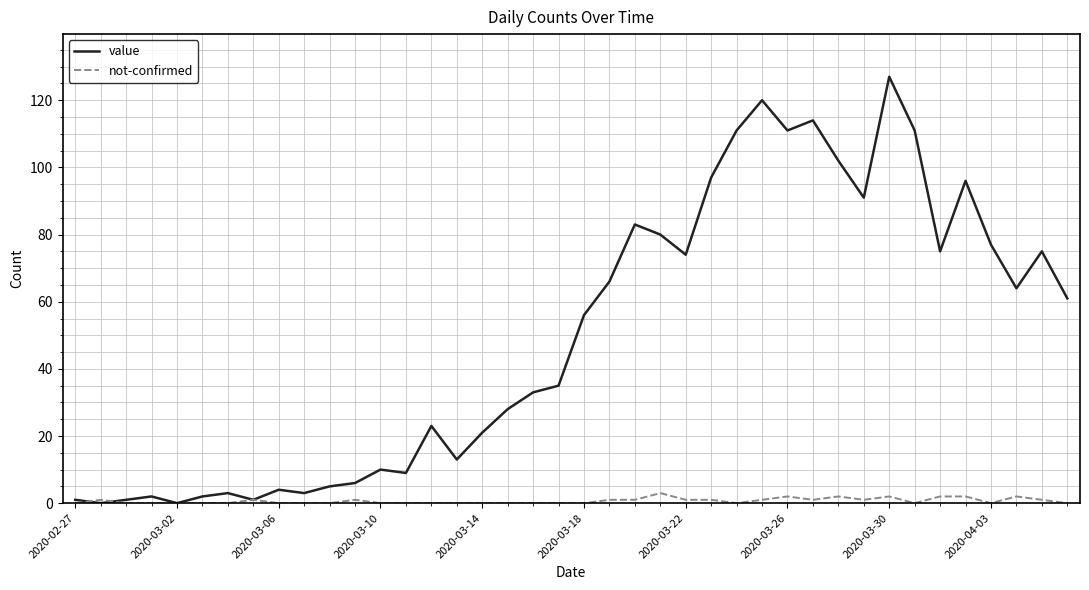

What is the sum of all not-confirmed values?

26